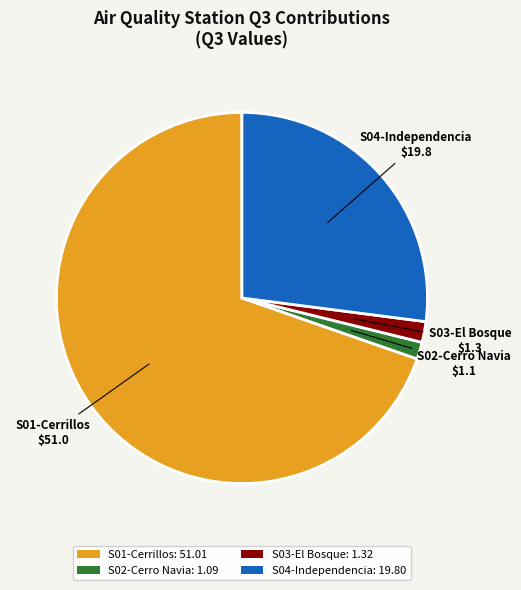

Combined, do S02-Cerro Navia: 1.09 and S01-Cerrillos: 51.01 account for over 50%?

Yes